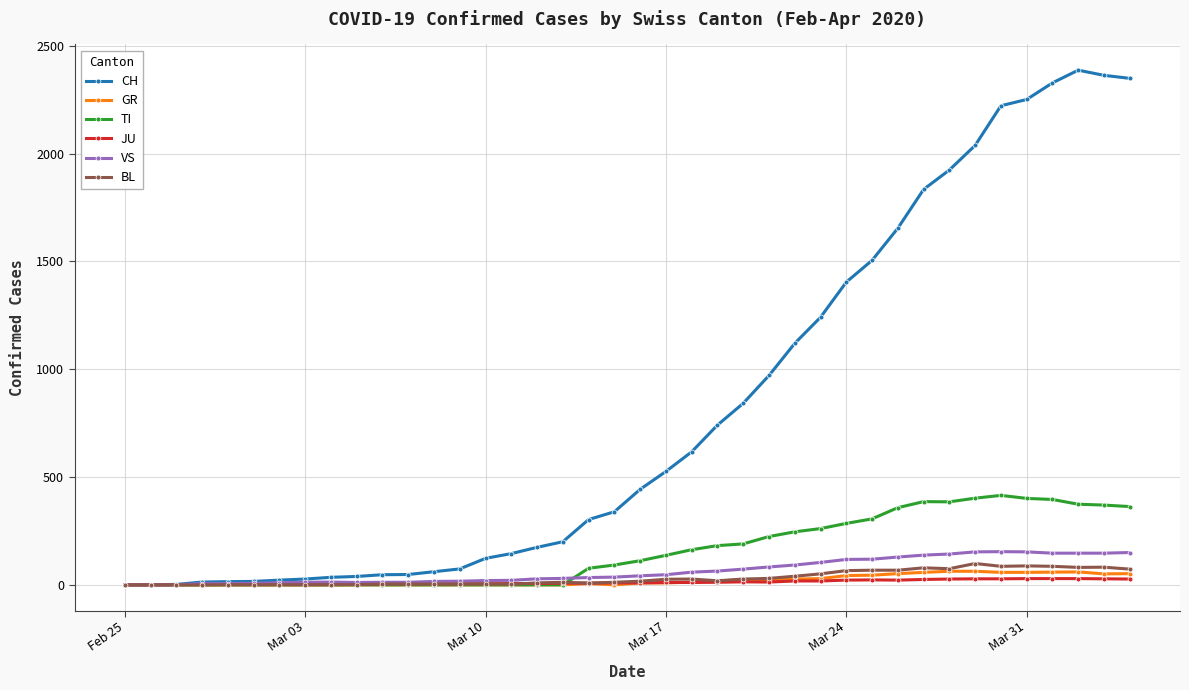

Count the number of data series in this chart.

6